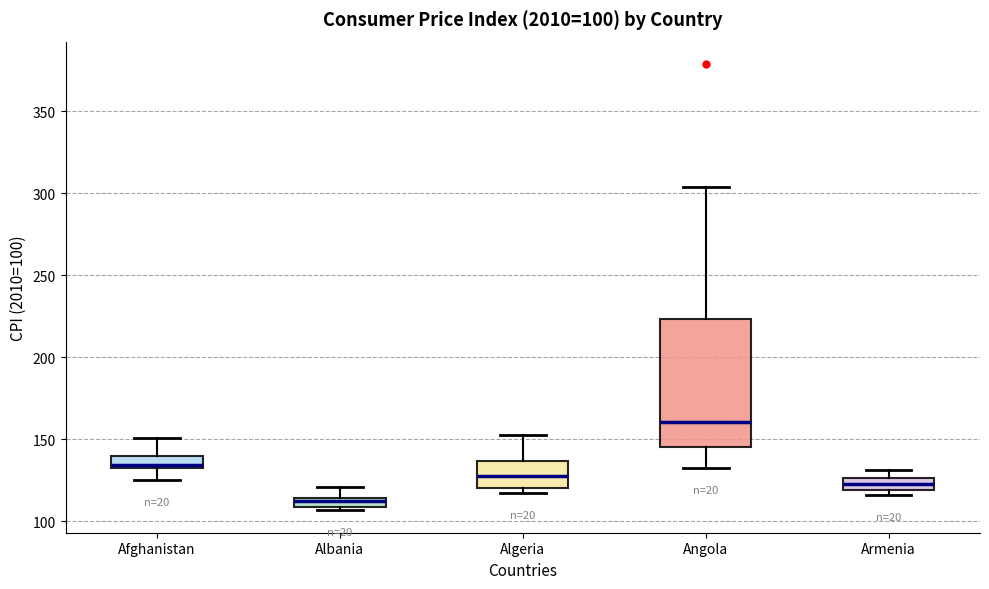

Which box is the tallest, from its lower edge to its upper edge?

Angola